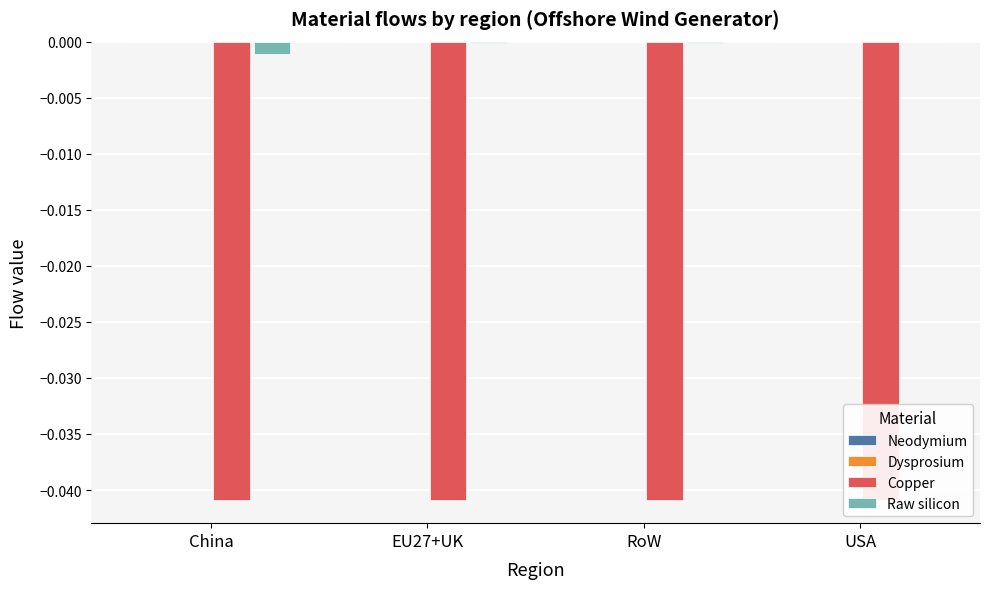

Rank the series at China from lowest to highest value.

Copper, Raw silicon, Neodymium, Dysprosium